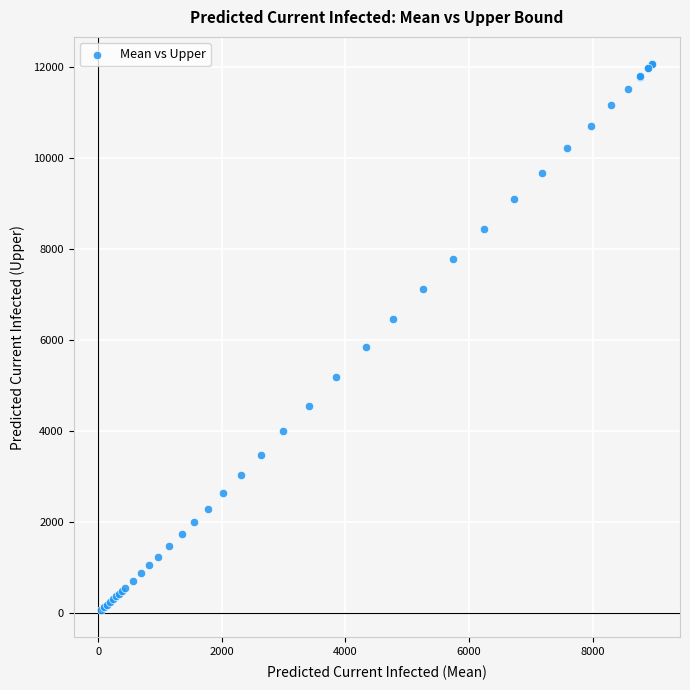

What Y value in the scatter plot is closest to 6059?

5845